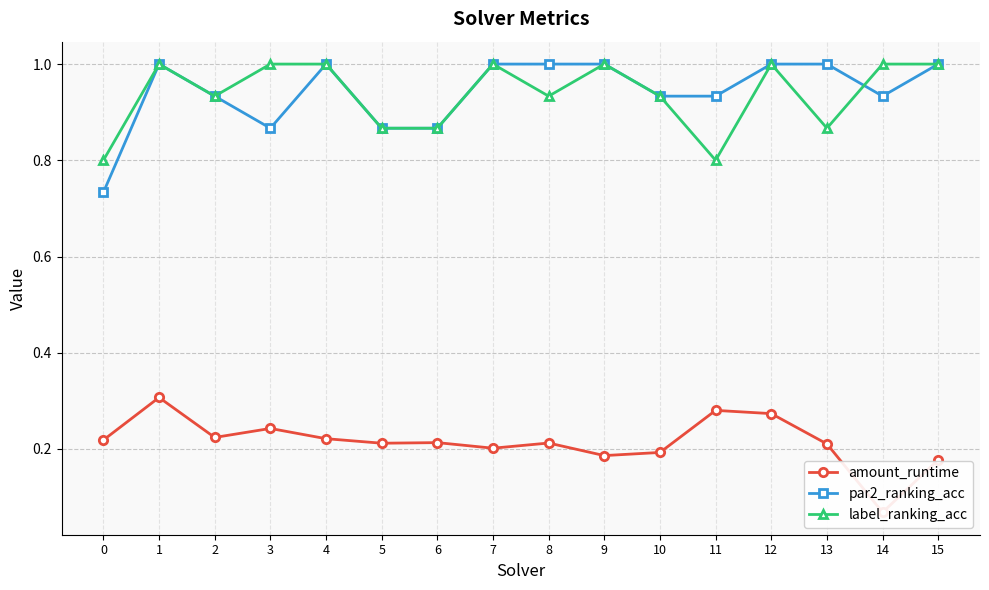

Is it true that label_ranking_acc equals 1.0 at 15?

True